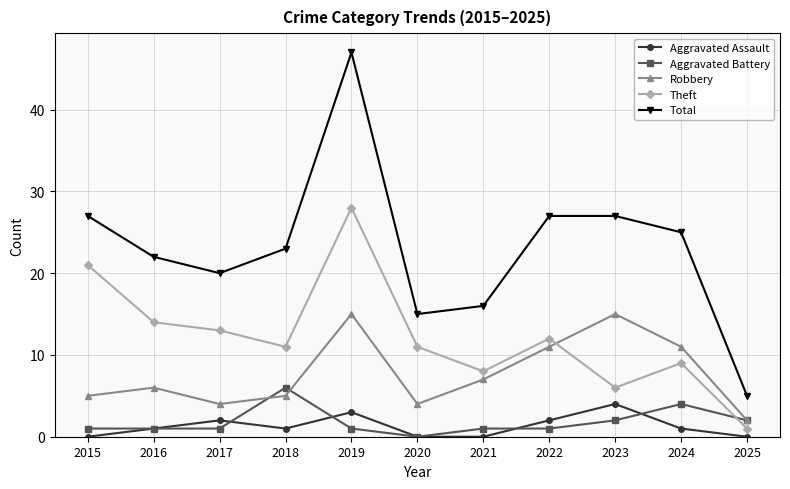

Between 2021 and 2023, which series saw the biggest shift?

Total